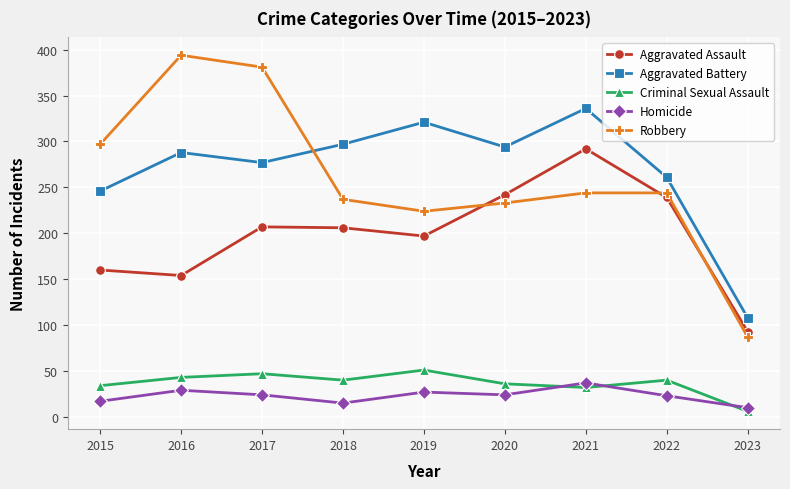

Does the chart display data point markers on the line(s)?

Yes